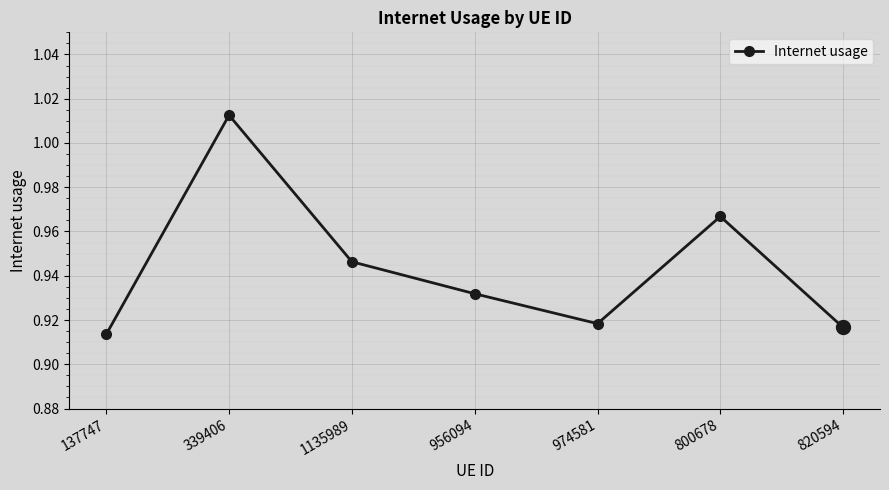

How many points are higher than both their immediate neighbors (excluding endpoints)?

2